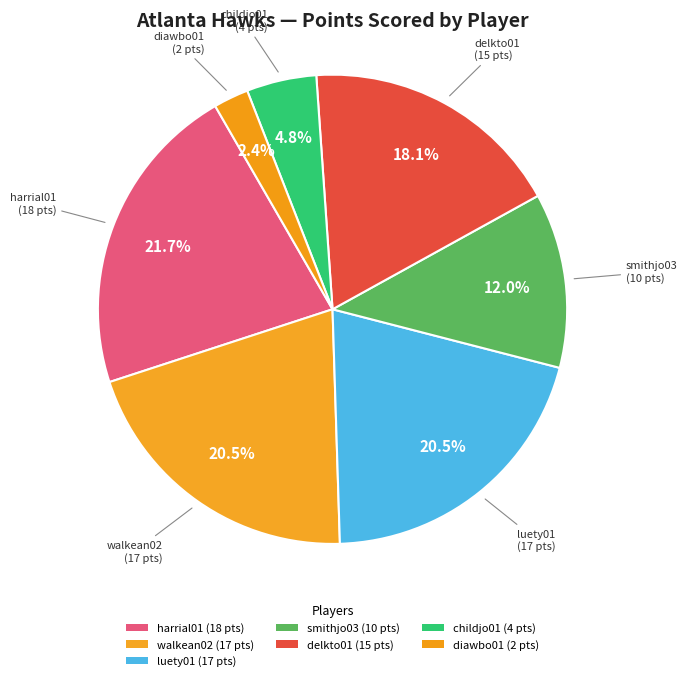

What is the largest slice in the pie chart?

harrial01